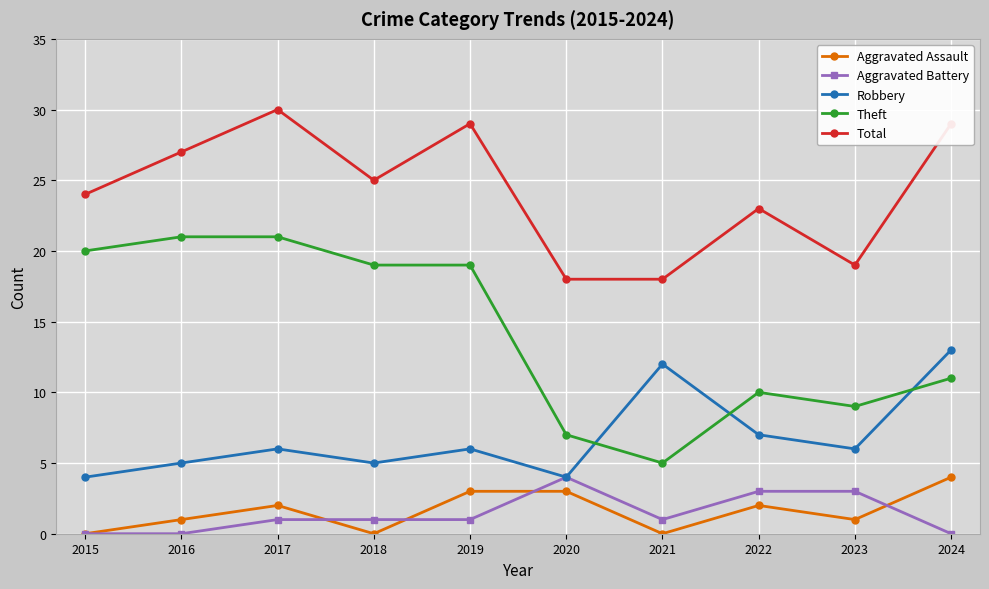

True or false: Aggravated Battery and Aggravated Assault cross at least once.

True